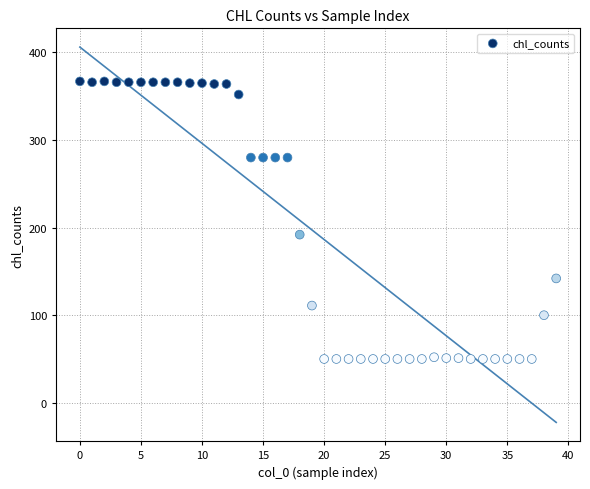

What is the range of Y values (max minus min)?

317